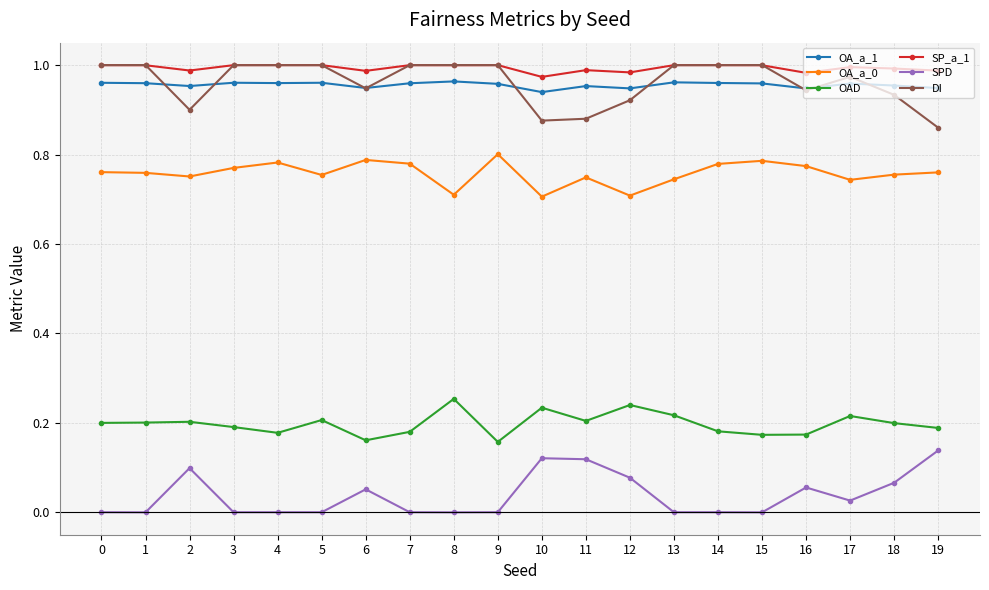

True or false: OAD and DI cross at least once.

False